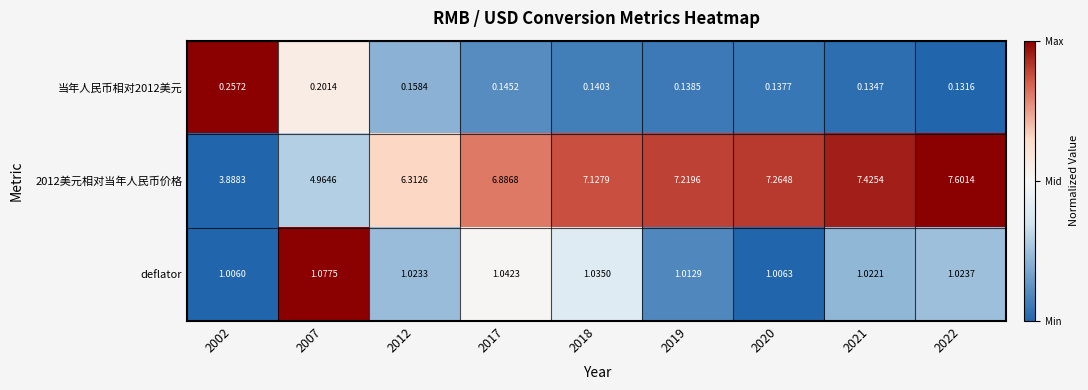

Count the number of data series in this chart.

3